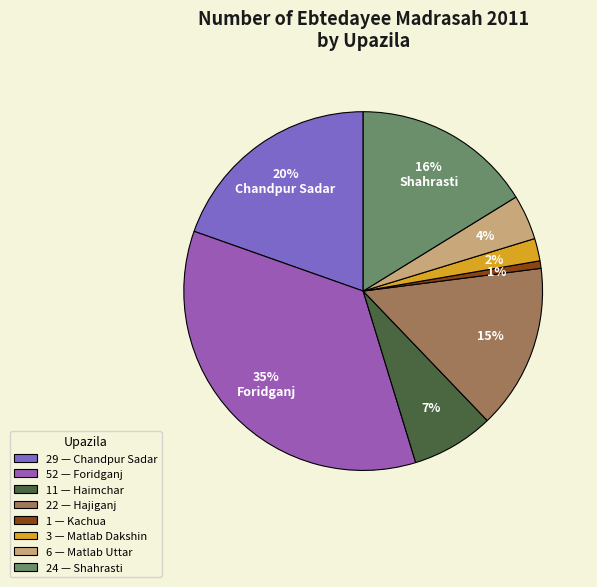

Which slice is the smallest?

1 — Kachua